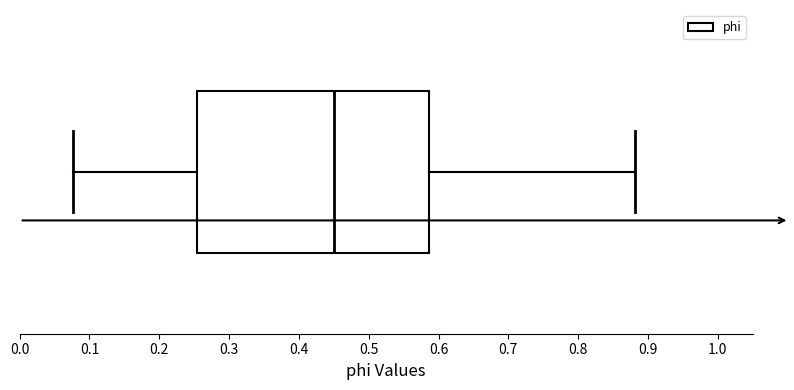

Read this box plot against the x-axis: the position of the median line, the range covered by the box, and the ends of both whiskers. The values are not printed on the chart, so give them approximately, as read against the axis.

median 0.45, box 0.25 to 0.59, whiskers 0.08 to 0.88